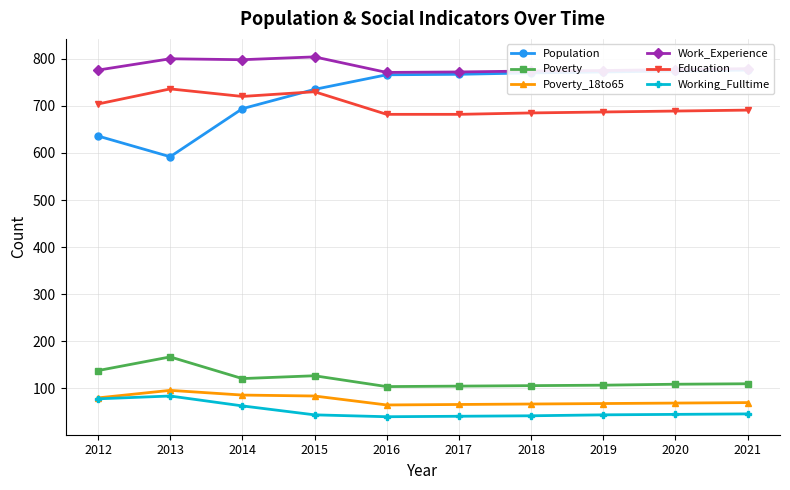

What is the total value across all series at 2017?

2433